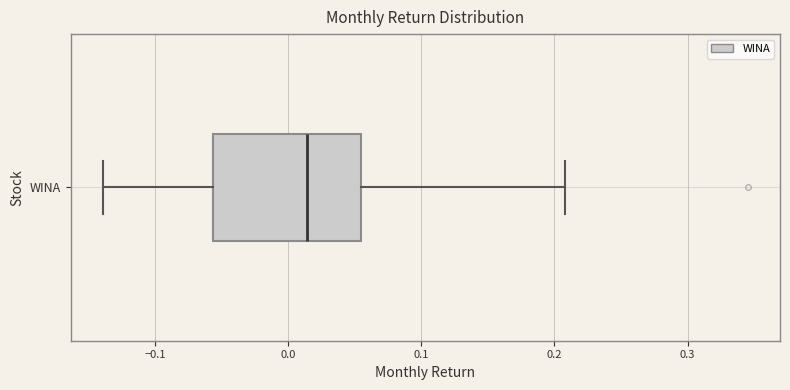

Transcribe this box plot: give where the median line is, the range the box spans, and where the two whiskers end, as read against the x-axis. The values are not printed on the chart, so give them approximately, as read against the axis.

median 0.01, box -0.06 to 0.05, whiskers -0.14 to 0.21